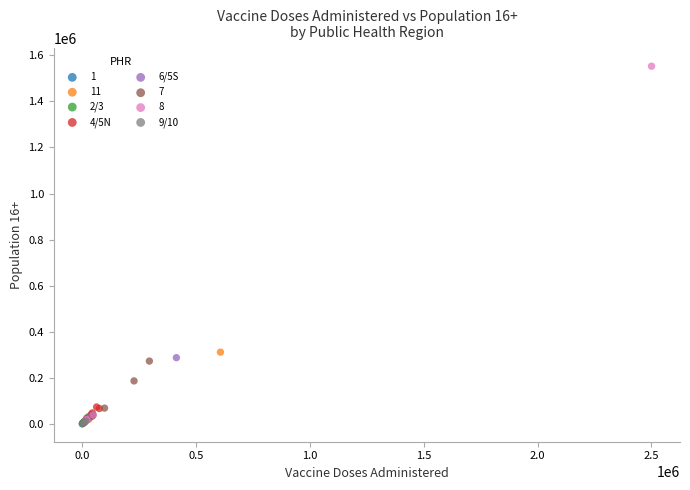

Which series reaches the maximum Y coordinate?

8